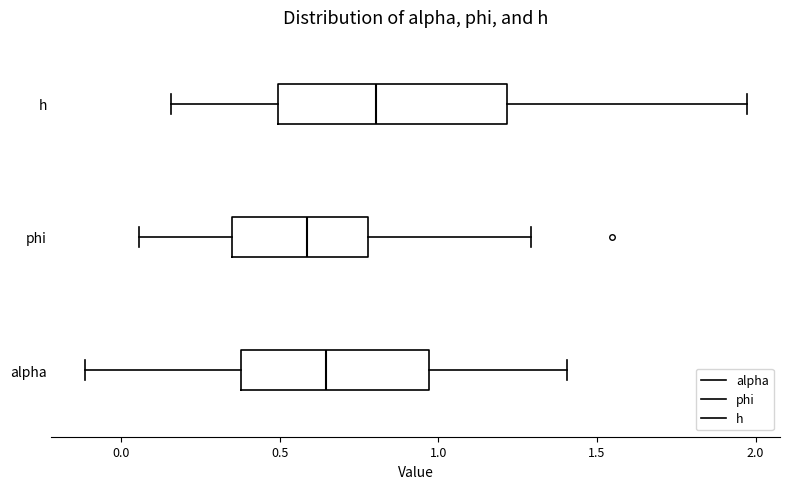

Reading bottom to top, transcribe this box plot: for each box, give where its median line is, the range the box spans, and where its two whiskers end, as read against the x-axis. The values are not printed on the chart, so give them approximately, as read against the axis.

alpha: median 0.65, box 0.40 to 0.95, whiskers -0.10 to 1.40
phi: median 0.60, box 0.35 to 0.80, whiskers 0.05 to 1.30
h: median 0.80, box 0.50 to 1.20, whiskers 0.15 to 1.95